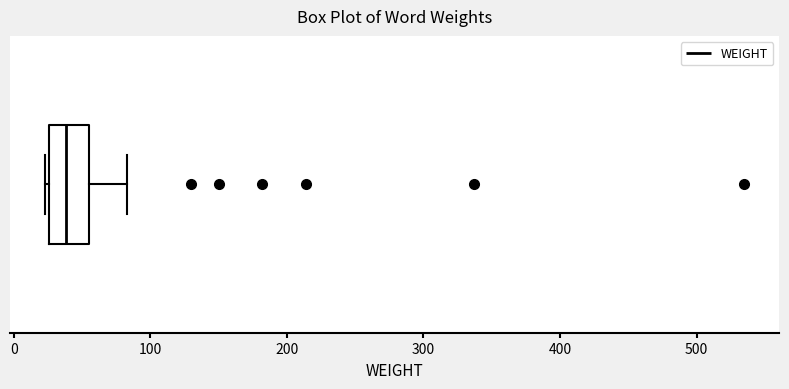

Read this box plot against the x-axis: the position of the median line, the range covered by the box, and the ends of both whiskers. The values are not printed on the chart, so give them approximately, as read against the axis.

median 40, box 30 to 60, whiskers 20 to 80